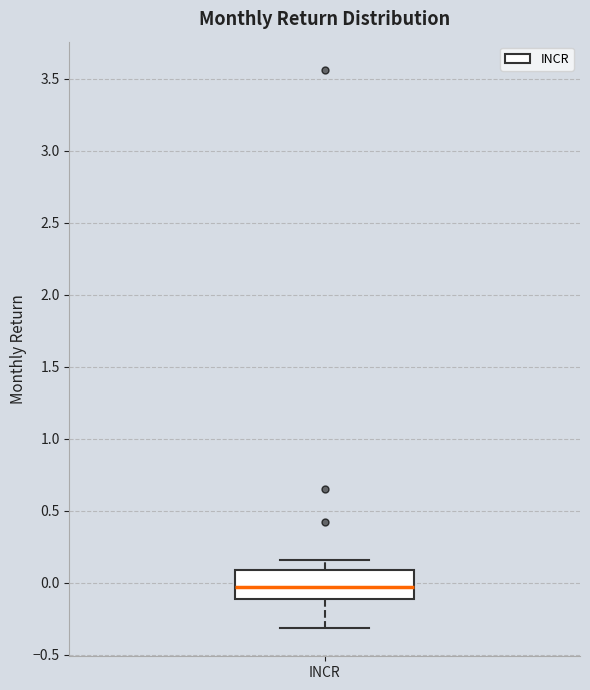

Transcribe this box plot: give where the median line is, the range the box spans, and where the two whiskers end, as read against the y-axis. The values are not printed on the chart, so give them approximately, as read against the axis.

median -0.05, box -0.10 to 0.10, whiskers -0.30 to 0.15